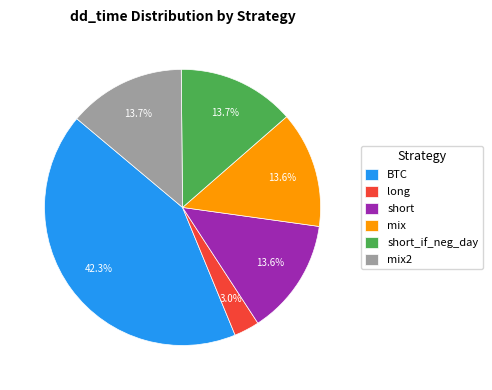

Is BTC the majority of the pie?

No